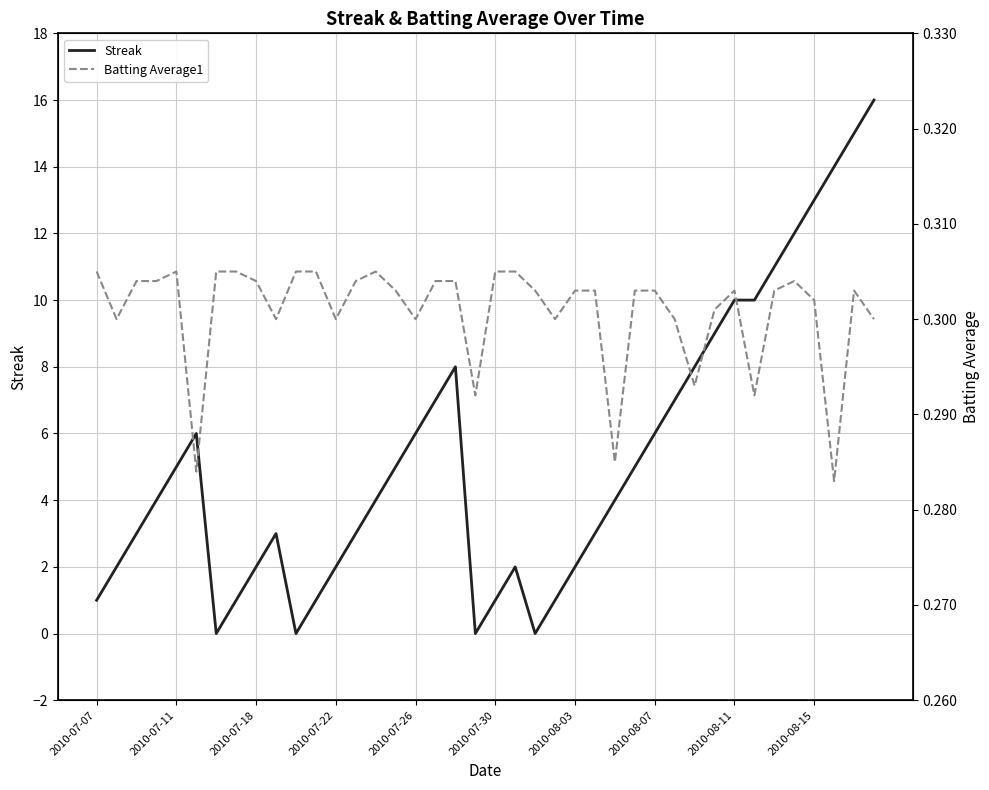

How many lines are shown in the chart?

2